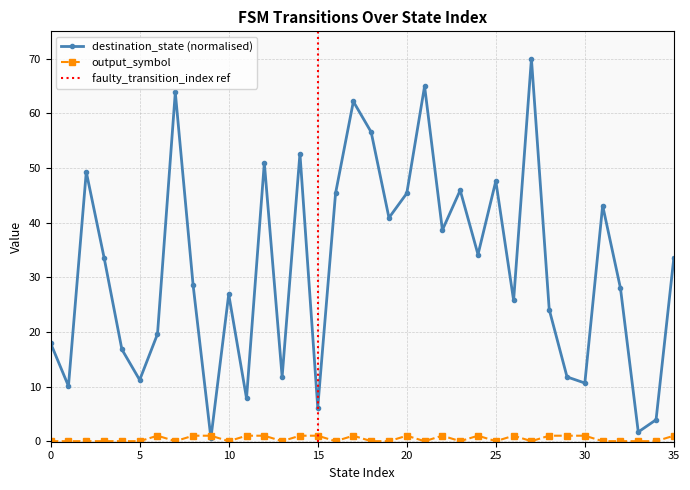

The value of output_symbol at 16 is -0.4. True or false?

False